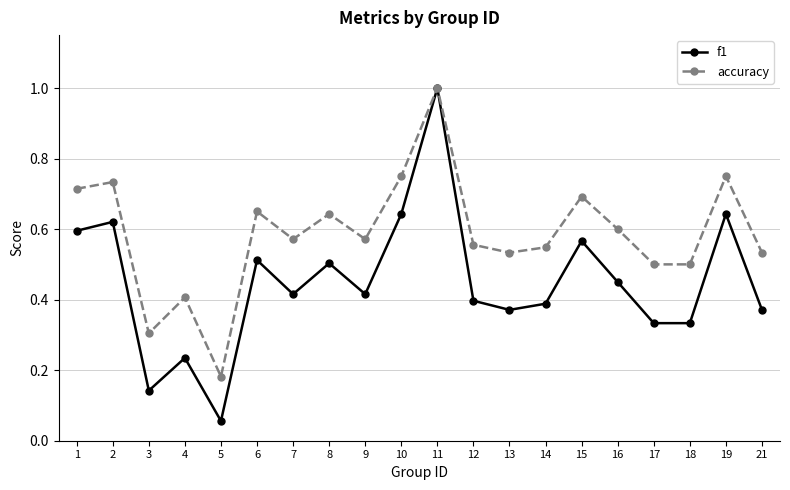

Is this an area chart (filled region under the line)?

No